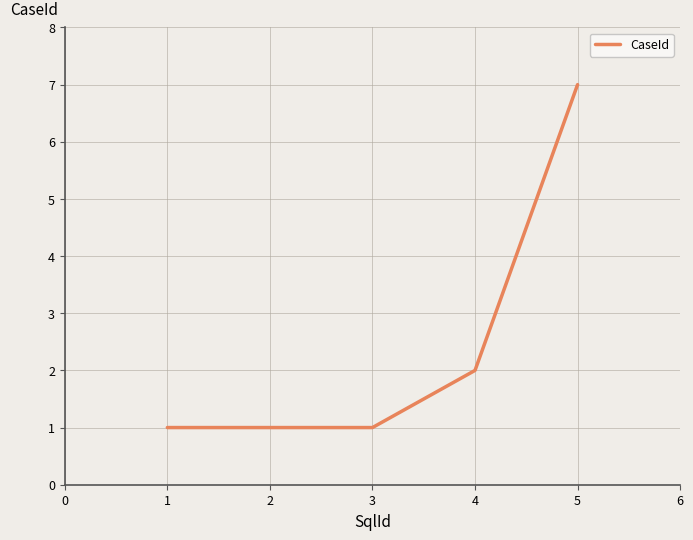

At which label is the value closest to 4?

4